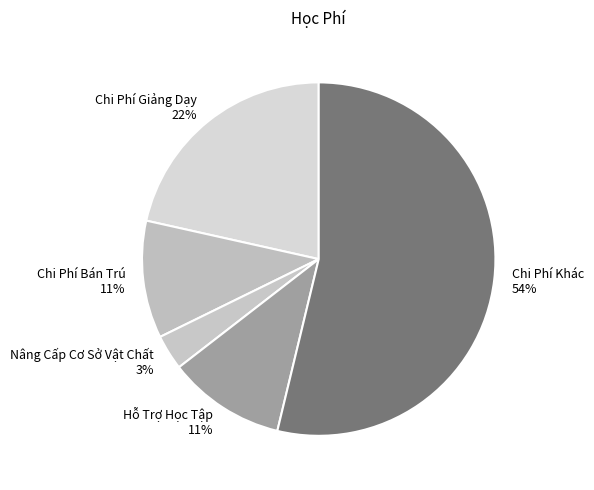

To the nearest percent, what portion does Chi Phí Giảng Dạy represent?

22%